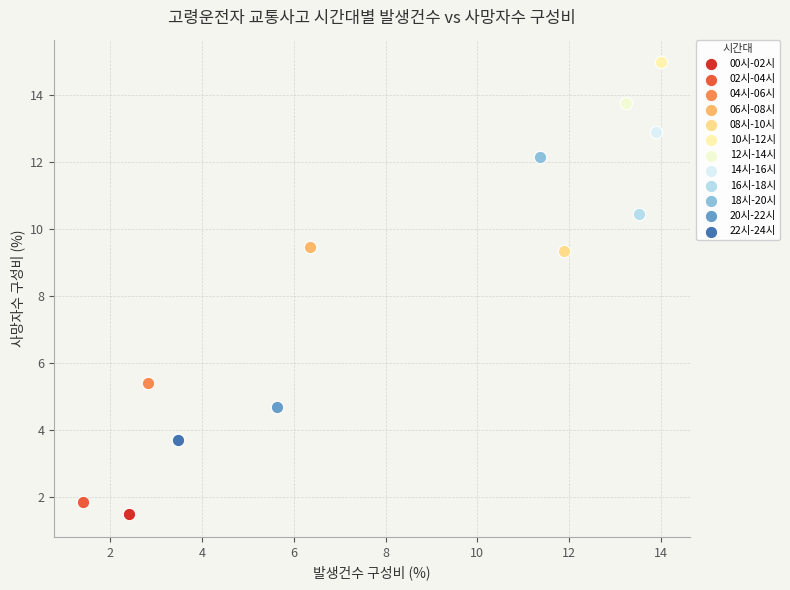

Which series reaches the maximum Y coordinate?

10시-12시